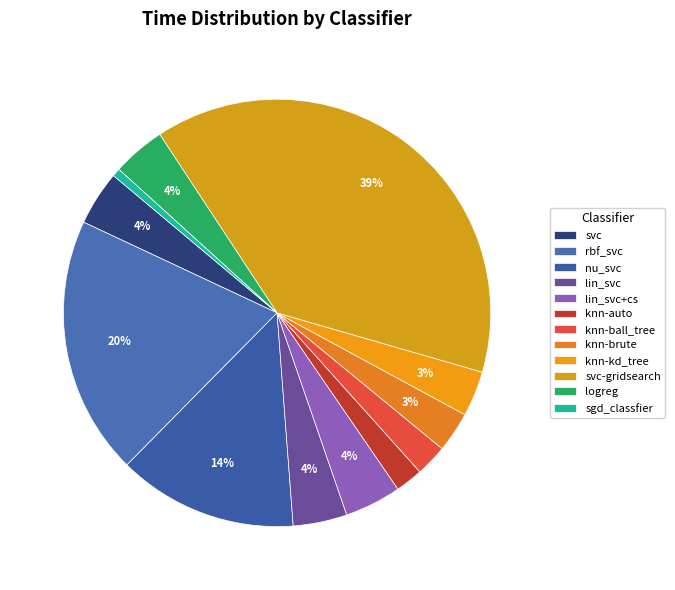

True or false: lin_svc+cs accounts for 4% of the total.

True